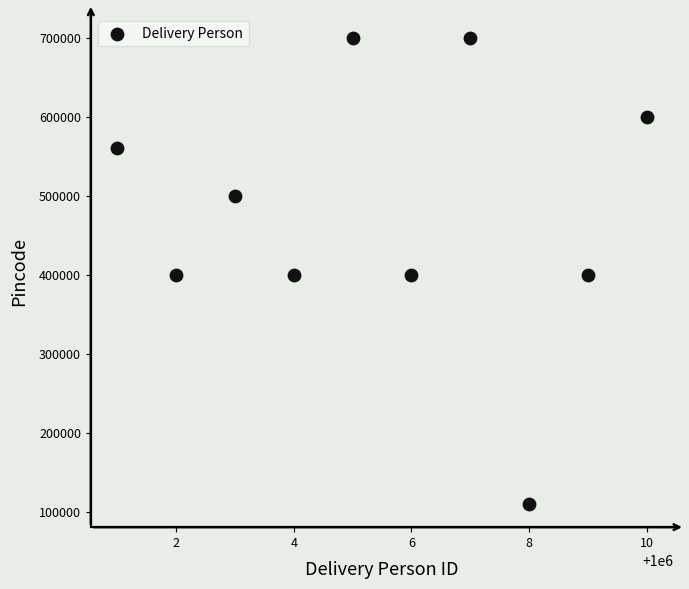

What is the average Y value?

477001